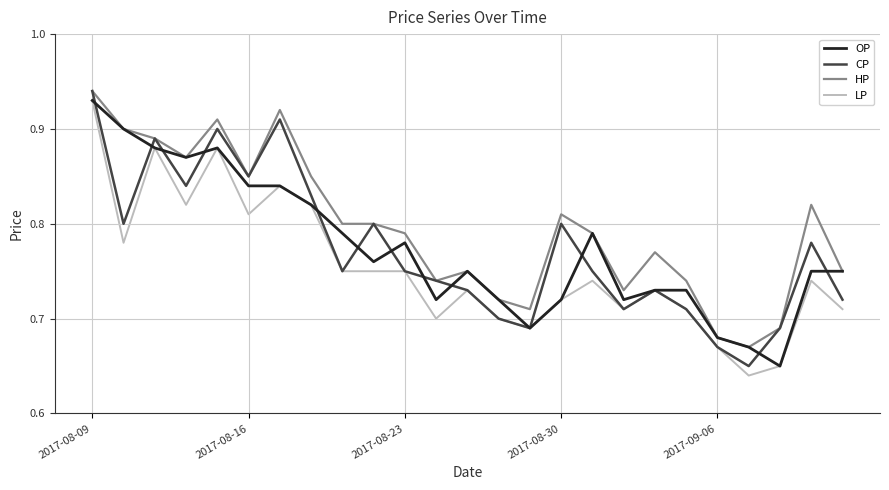

True or false: HP and LP cross at least once.

False